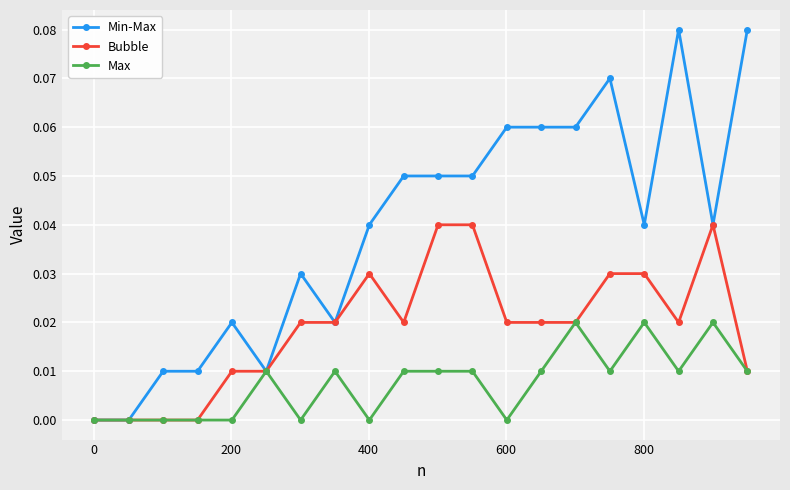

List the series in order of their peak value, lowest first.

Max, Bubble, Min-Max